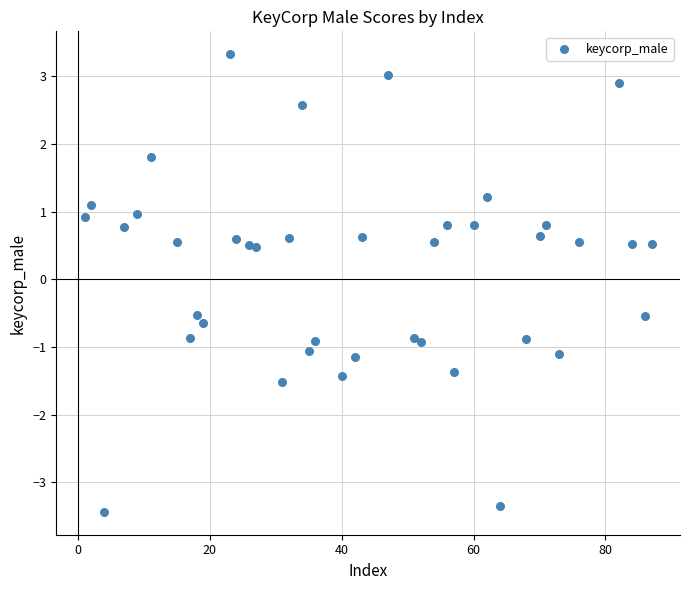

What is the range of Y values (max minus min)?

6.8